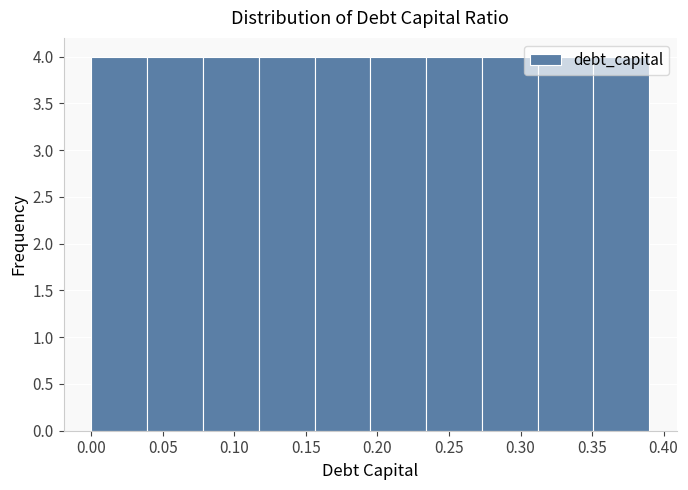

How tall is the bar that spans 0.234 to 0.273 on the x-axis? Neither the bar edges nor the heights are printed on the chart, so give them approximately, as read against the axes.

4